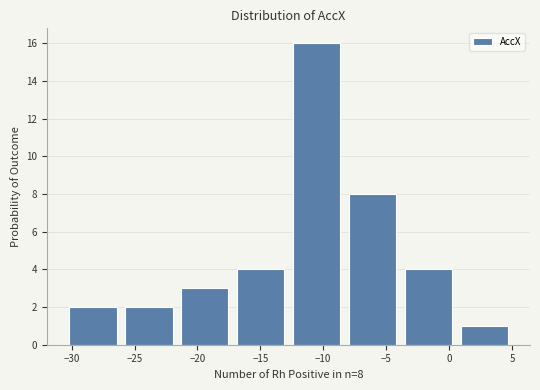

Over which range of the x-axis is the bar tallest?

-13.0 to -8.5